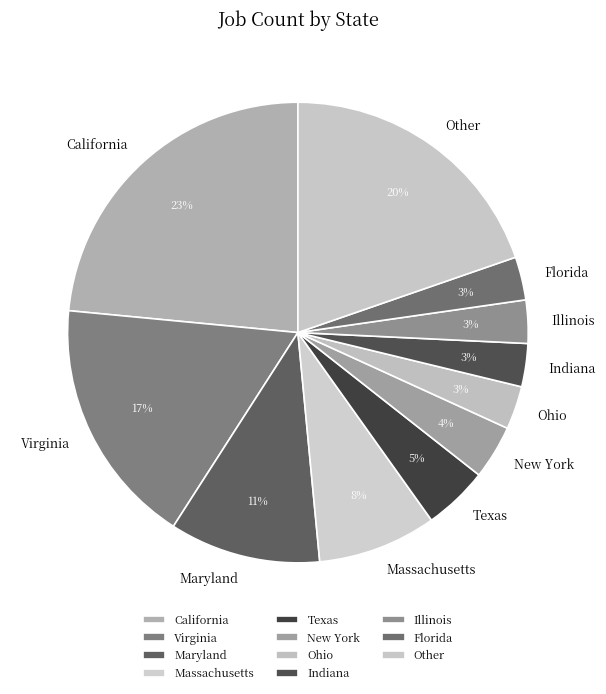

Is the sum of New York and Illinois greater than half?

No